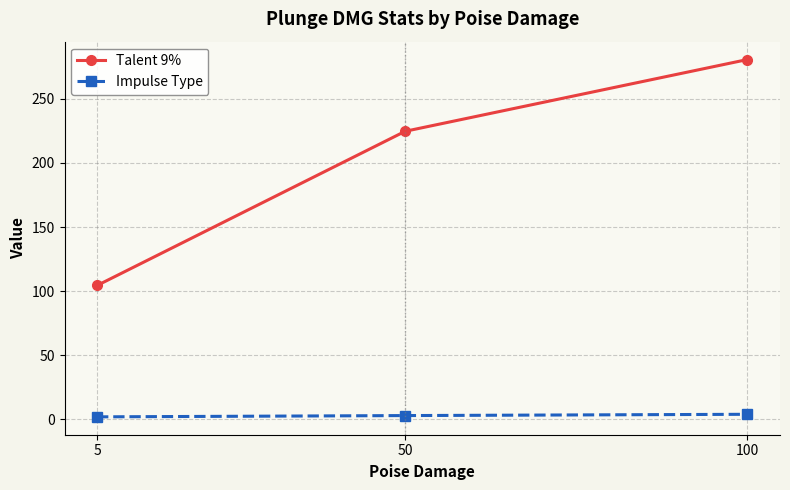

What is the average value of the Talent 9% series?

203.2